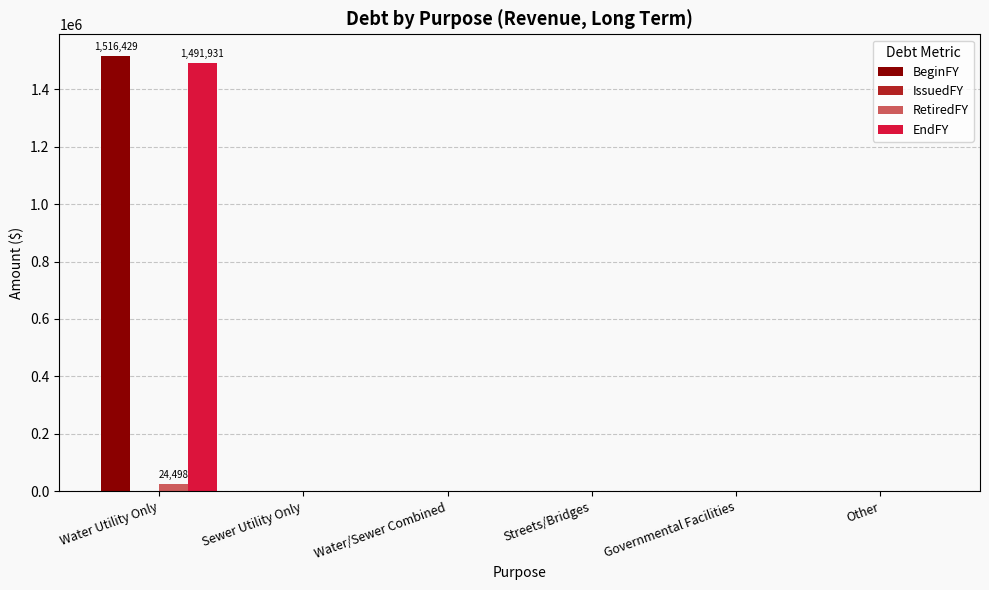

True or false: BeginFY has a value of 0 at Streets/Bridges.

True